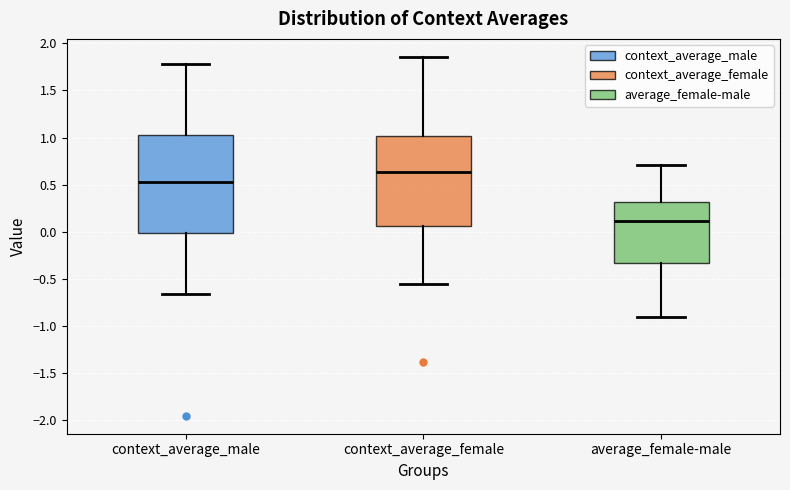

Reading left to right, transcribe this box plot: for each box, give where its median line is, the range the box spans, and where its two whiskers end, as read against the y-axis. The values are not printed on the chart, so give them approximately, as read against the axis.

context_average_male: median 0.55, box 0.00 to 1.05, whiskers -0.65 to 1.80
context_average_female: median 0.65, box 0.05 to 1.00, whiskers -0.55 to 1.85
average_female-male: median 0.10, box -0.35 to 0.30, whiskers -0.90 to 0.70